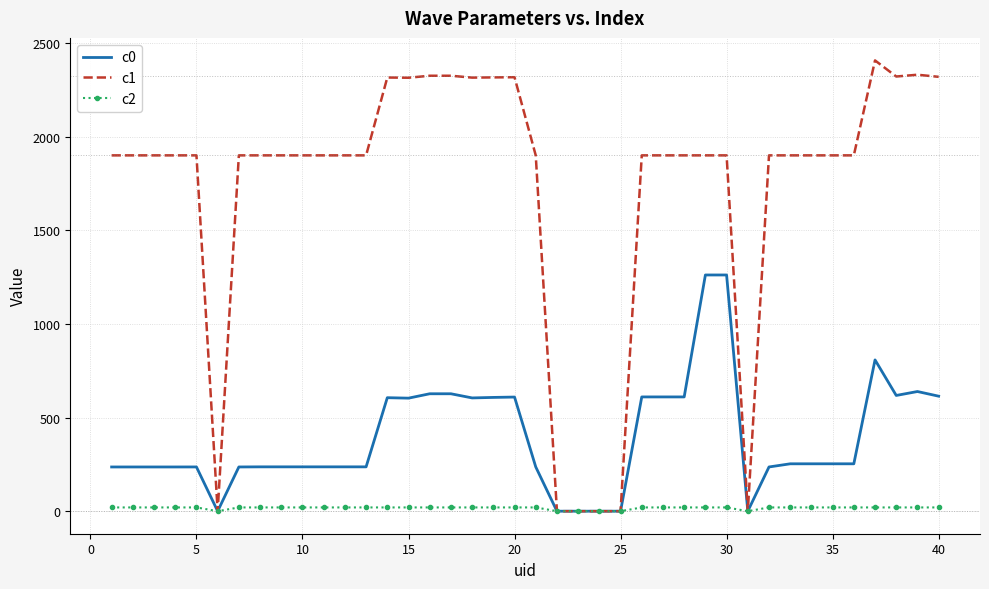

Which series has the widest spread of values?

c1